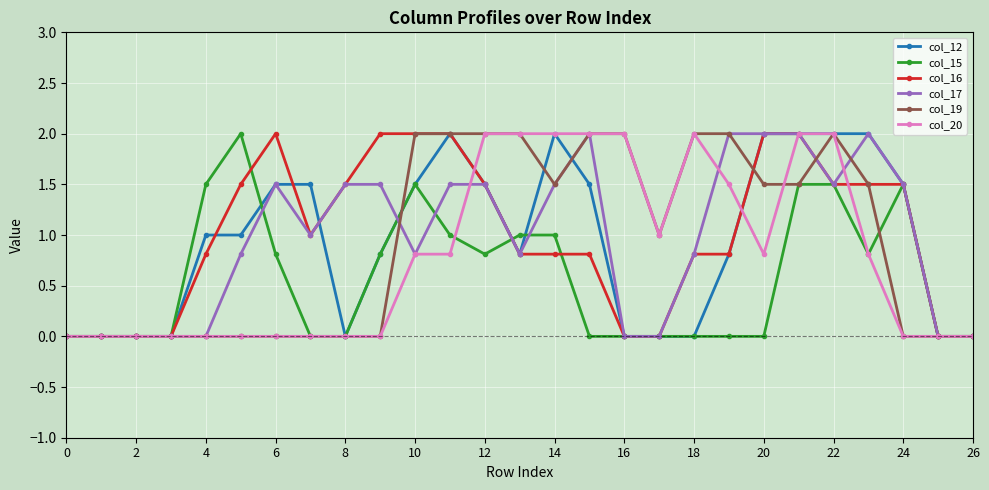

What is the difference between the maximum and minimum values in the col_17 series?

2.0